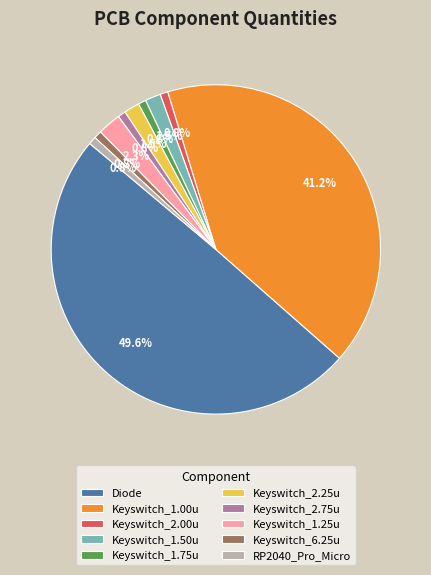

Does Keyswitch_1.75u account for over 50% of the chart?

No